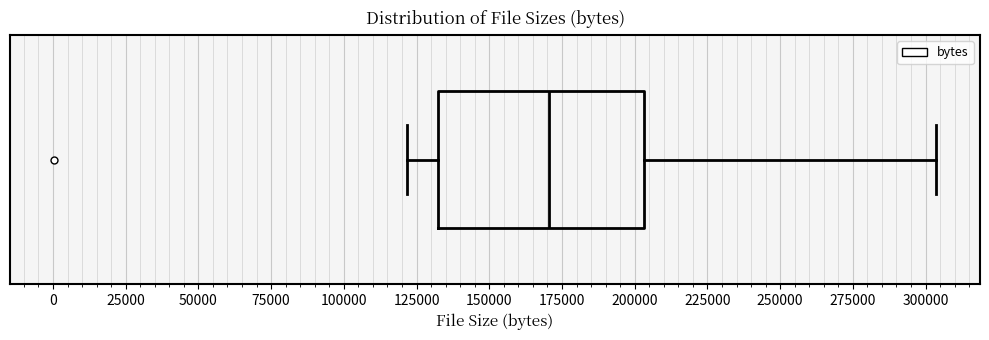

Read this box plot against the x-axis: the position of the median line, the range covered by the box, and the ends of both whiskers. The values are not printed on the chart, so give them approximately, as read against the axis.

median 170000, box 130000 to 205000, whiskers 120000 to 305000